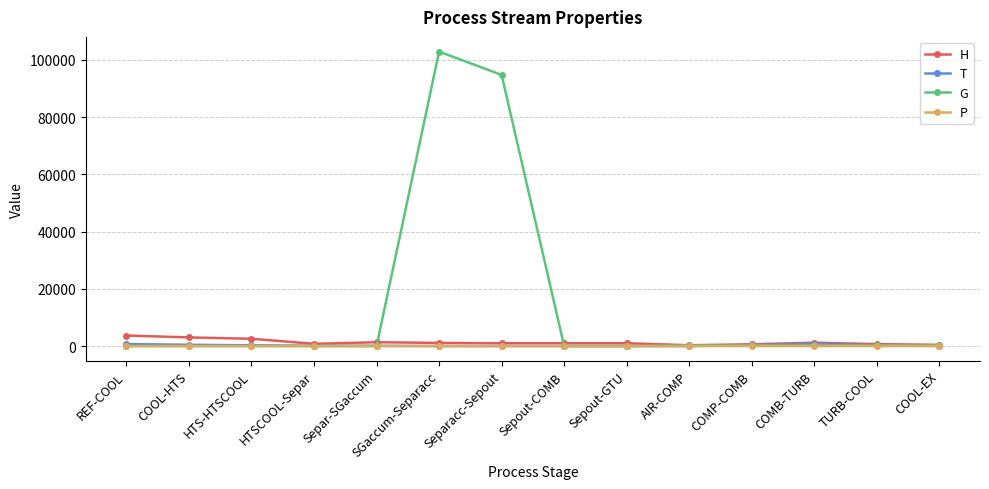

How many values in the G series exceed 231?

7